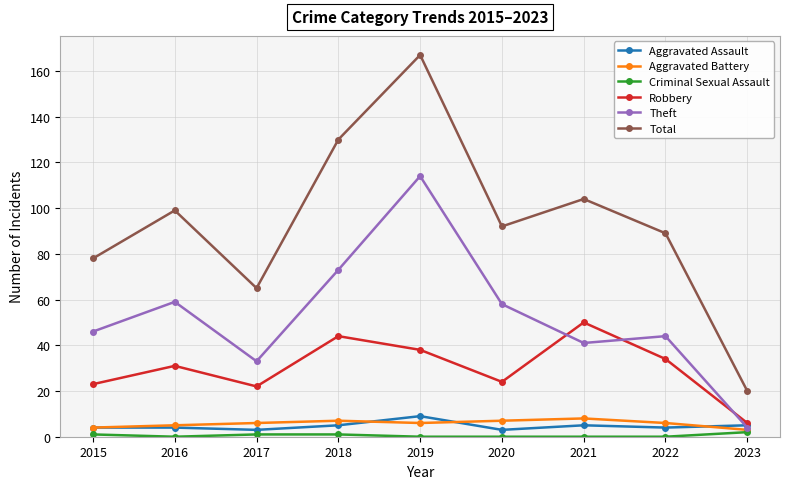

What are all the series names shown in the legend?

Aggravated Assault, Aggravated Battery, Criminal Sexual Assault, Robbery, Theft, Total